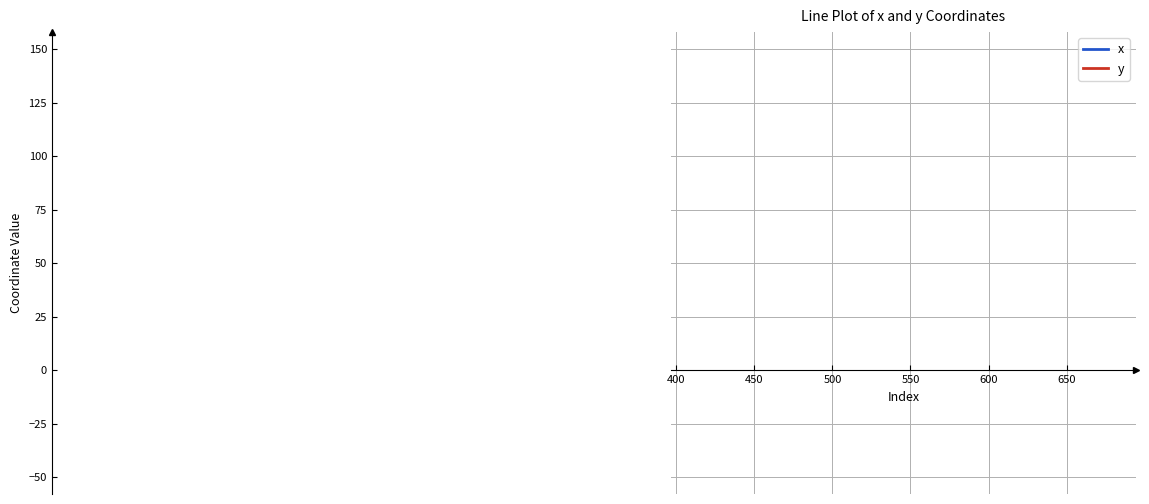

True or false: x has more than 2 interior local peaks.

True